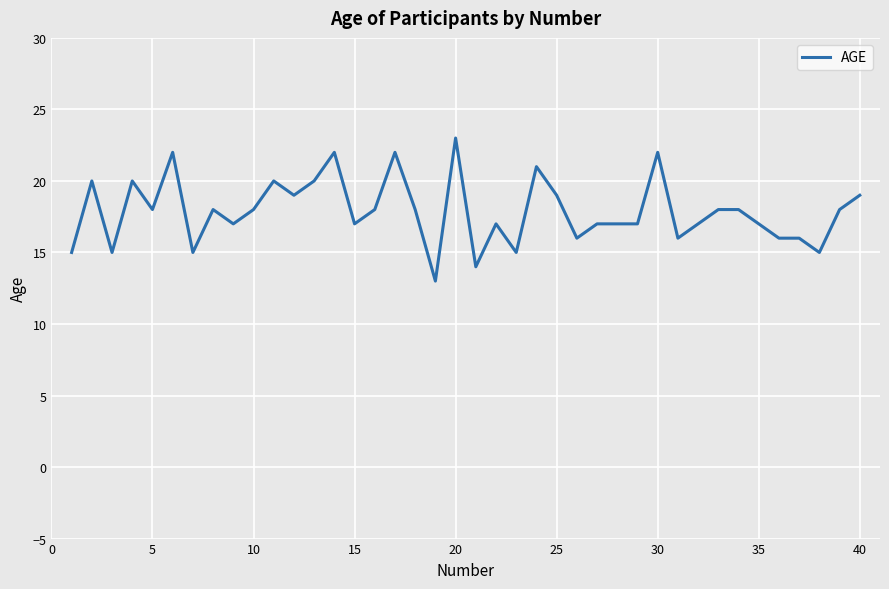

What is the difference between the maximum and minimum values?

10